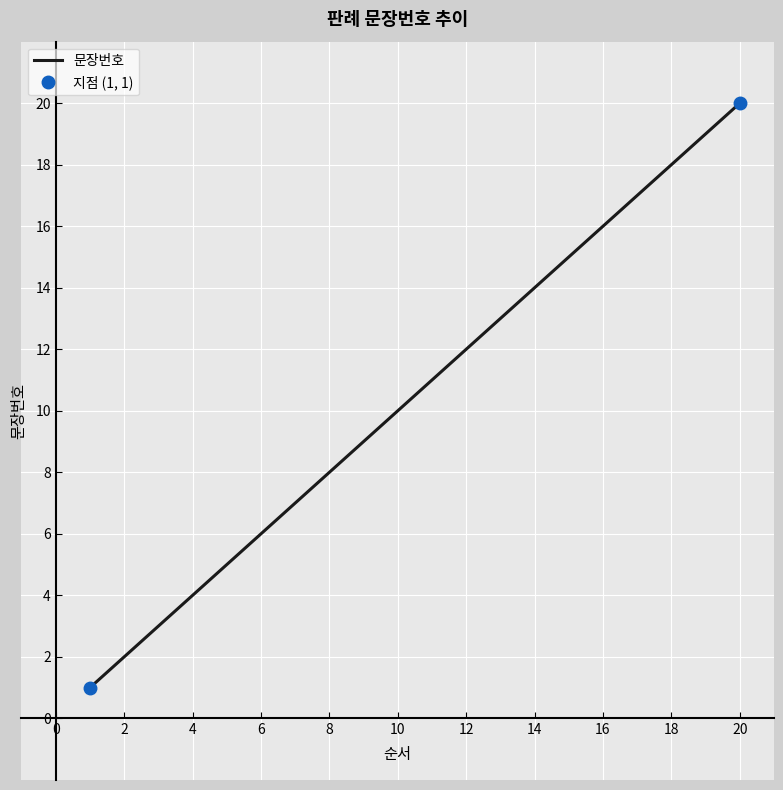

The 문장번호 series shows 16 at 16. True or false?

True